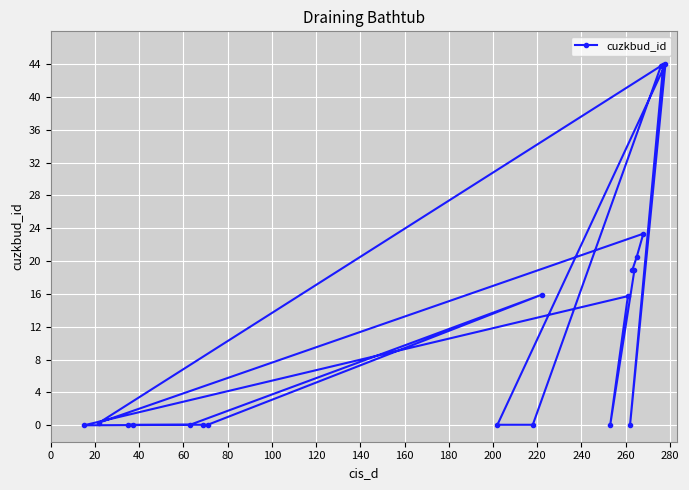

What is the difference between the second highest and minimum values?

43.9